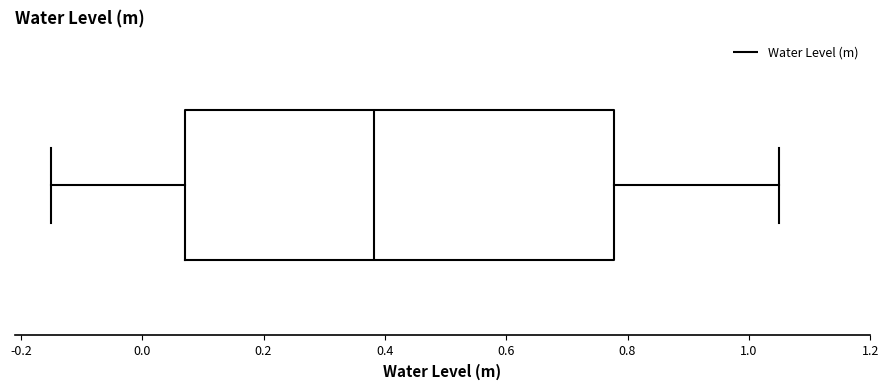

Transcribe this box plot: give where the median line is, the range the box spans, and where the two whiskers end, as read against the x-axis. The values are not printed on the chart, so give them approximately, as read against the axis.

median 0.38, box 0.08 to 0.78, whiskers -0.14 to 1.06